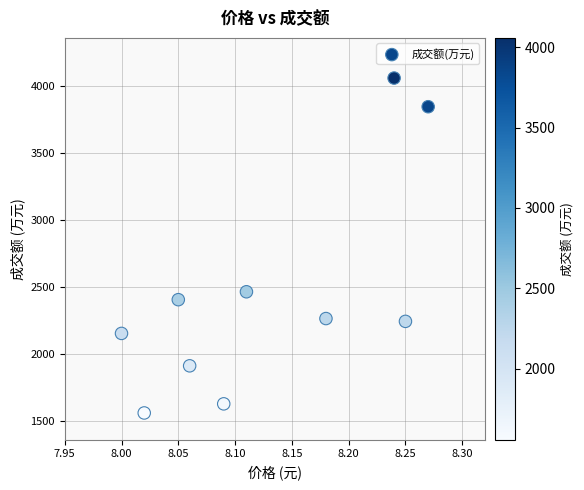

What is the average Y value?

2451